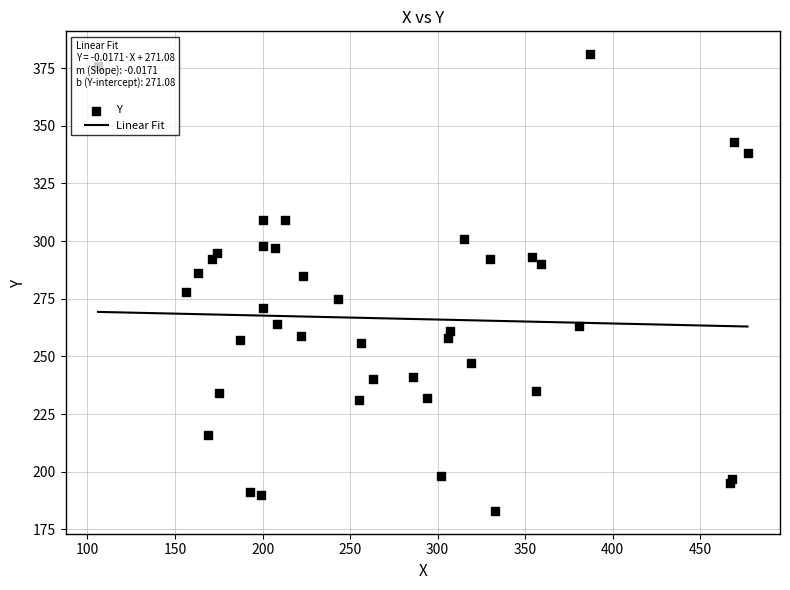

Approximately how many times larger is the value at 306 compared to 213?

0.8